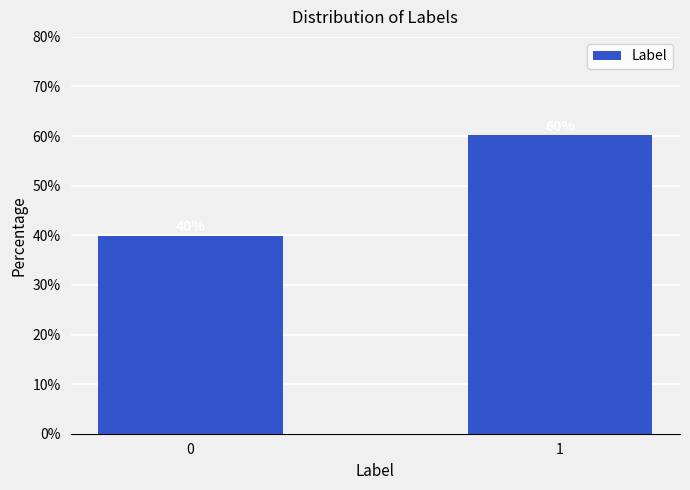

What is the sum of the values at 0 and 1?

100.0